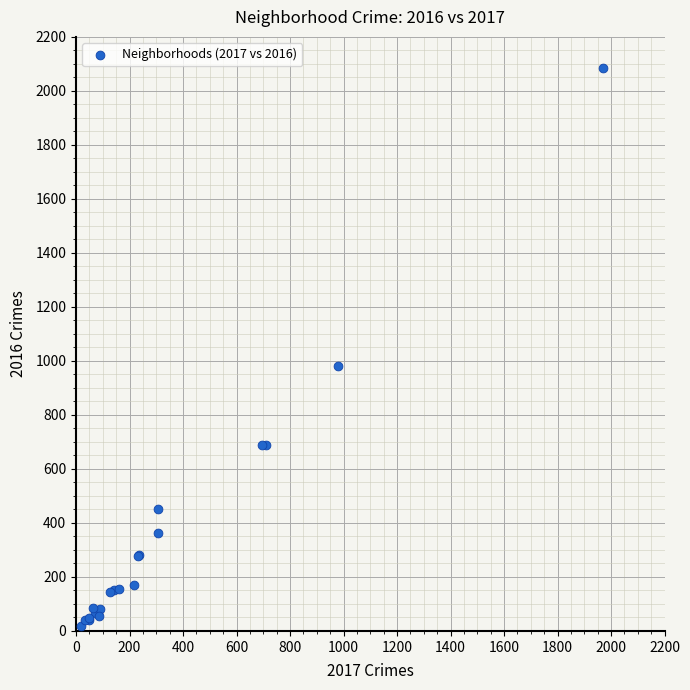

What Y value in the scatter plot is closest to 1053?

983